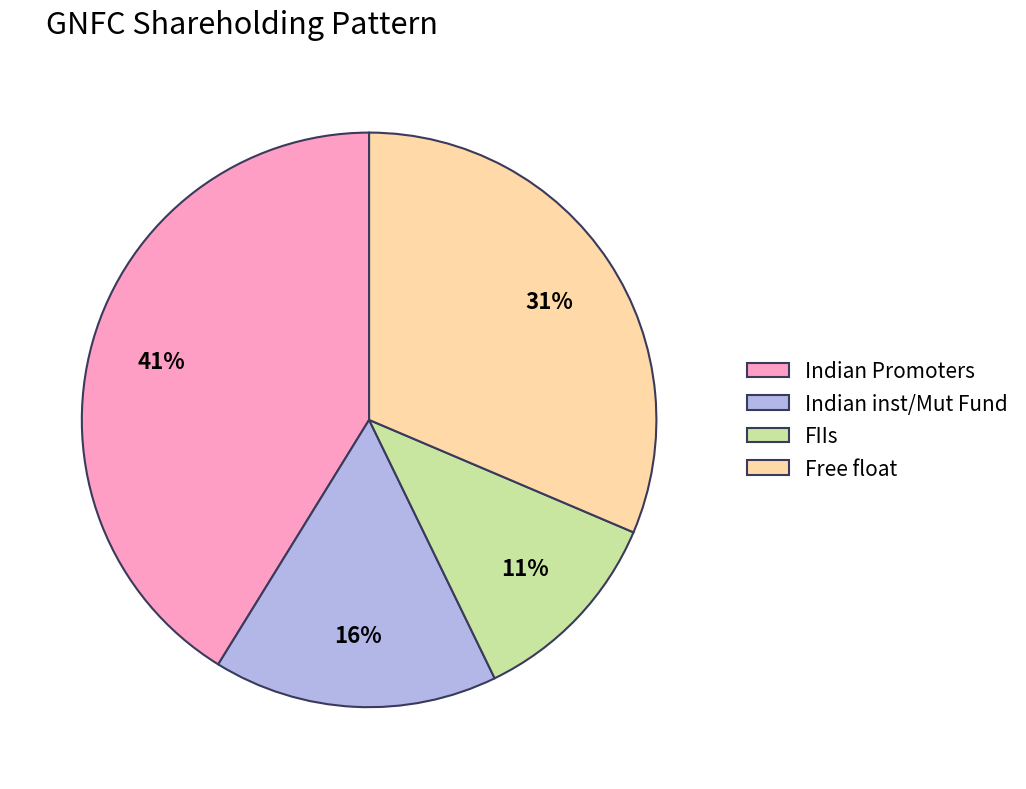

What is the ratio of the value at Free float to the value at FIIs?

2.8